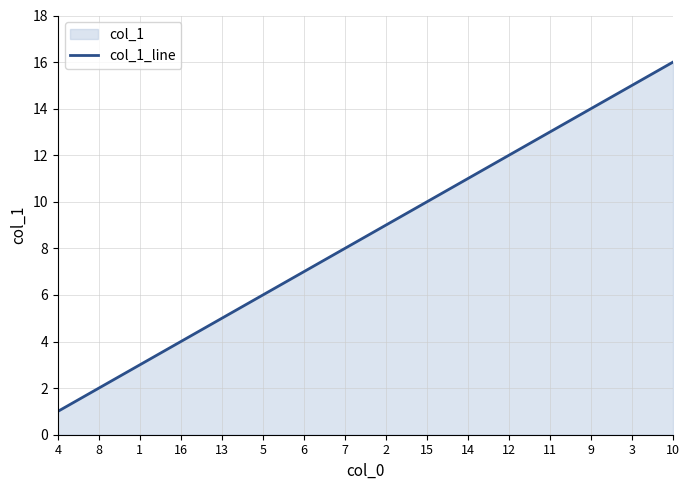

What position from the left is 3?

15